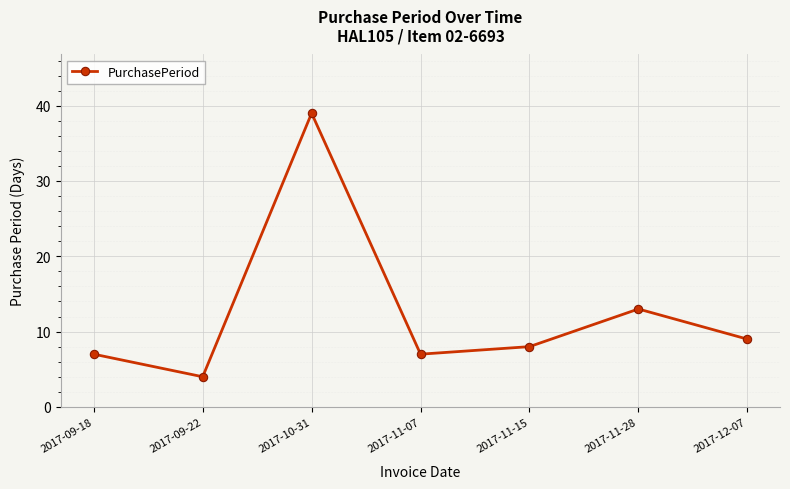

What is the greatest value displayed?

39